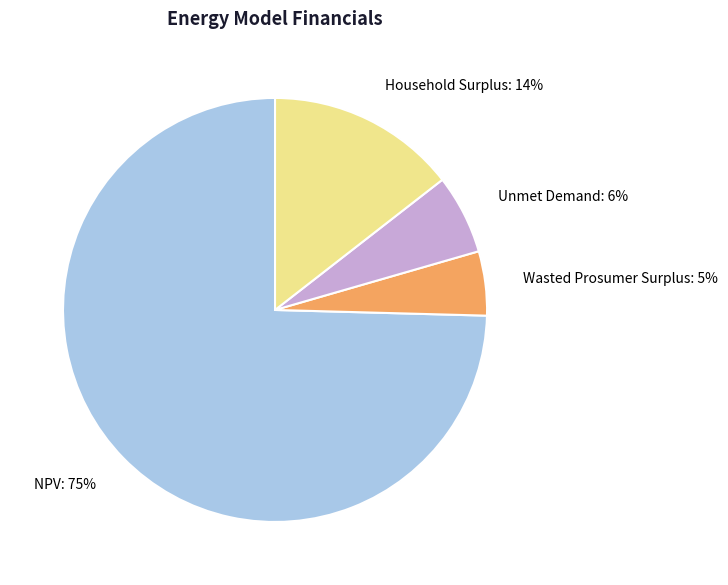

Approximately how many times larger is the value at Unmet Demand: 6% compared to Household Surplus: 14%?

0.4